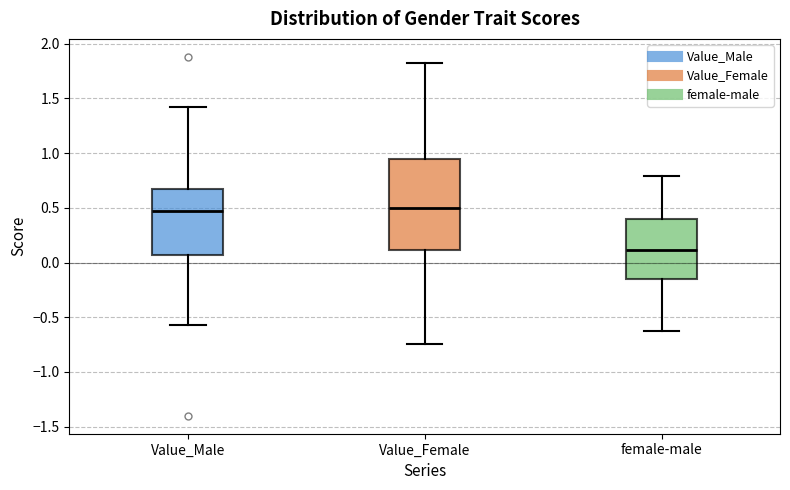

Reading left to right, read every box against the y-axis: the position of its median line, the range the box covers, and the ends of its whiskers. The values are not printed on the chart, so give them approximately, as read against the axis.

Value_Male: median 0.50, box 0.05 to 0.65, whiskers -0.55 to 1.45
Value_Female: median 0.50, box 0.10 to 0.95, whiskers -0.75 to 1.80
female-male: median 0.10, box -0.15 to 0.40, whiskers -0.65 to 0.80